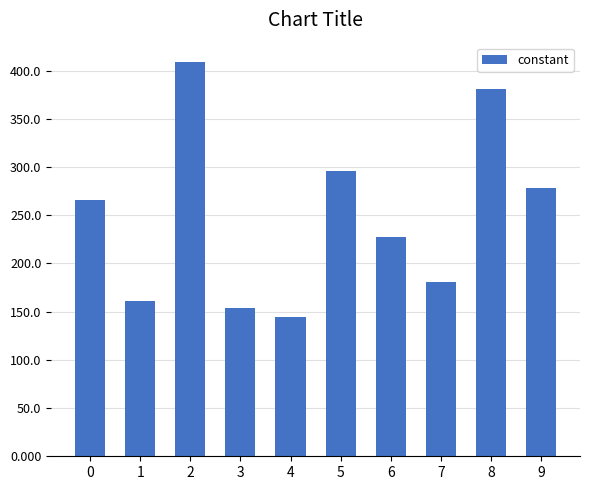

How many data points are less than 265?

5